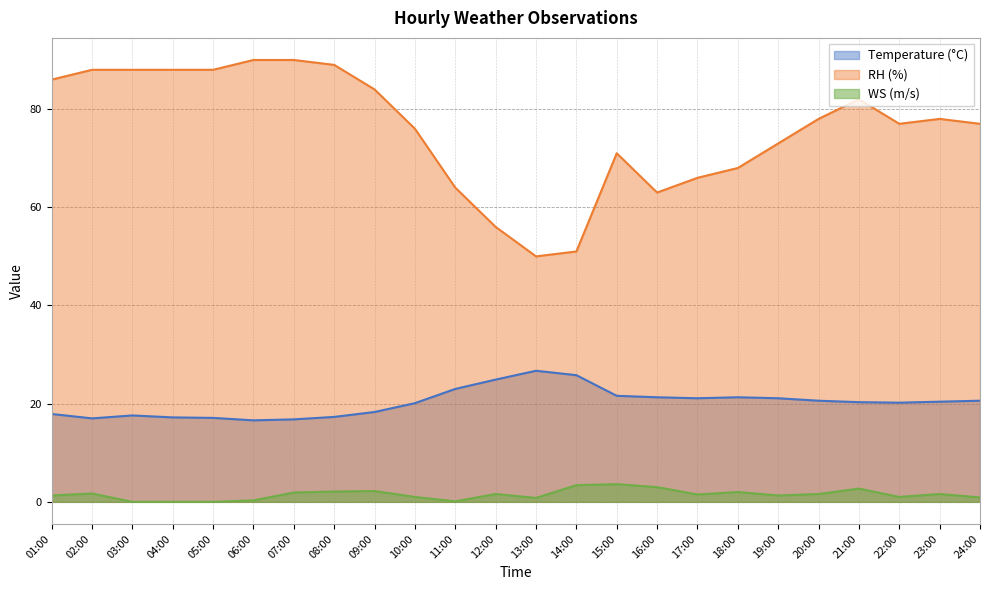

What is the value of the WS point at the 1st from the left?

1.3